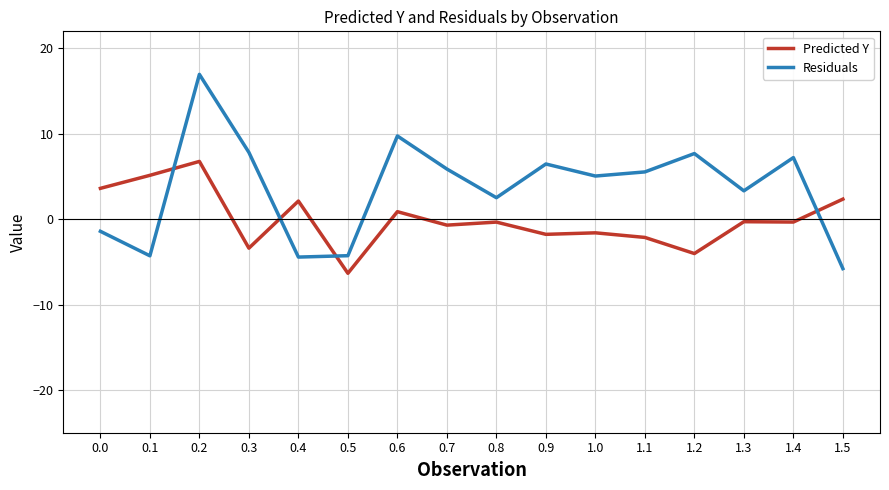

What is the sum of all Residuals values?

58.0